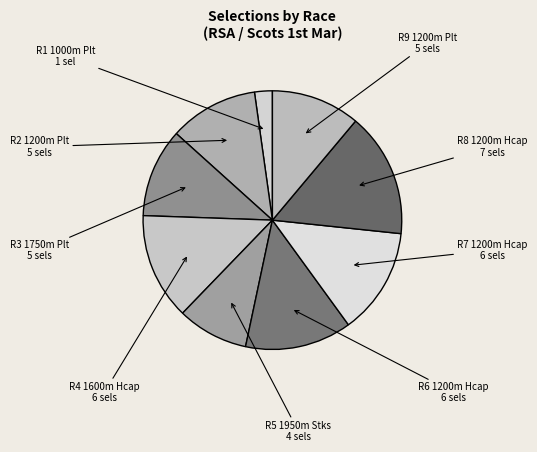

Which has a higher value, R6 1200m Hcap or R1 1000m Plt?

R6 1200m Hcap